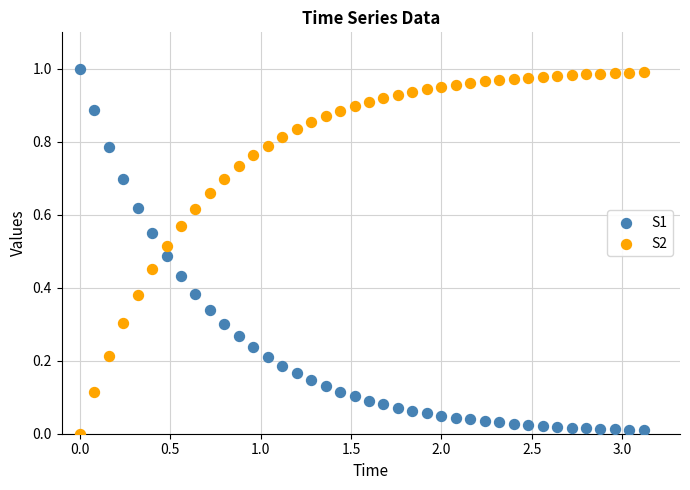

Across all data points, what is the range of X values (max minus min)?

3.1